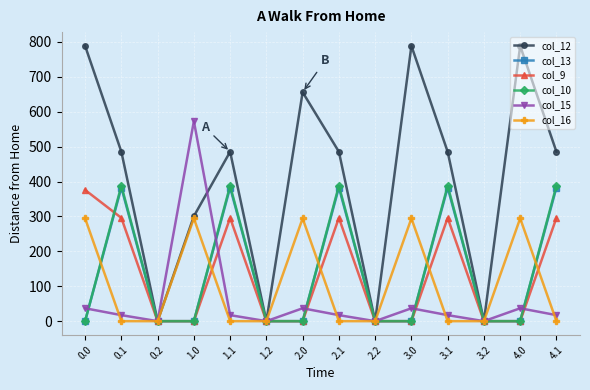

What is the spread (max minus min) of values at 3.1?

485.4